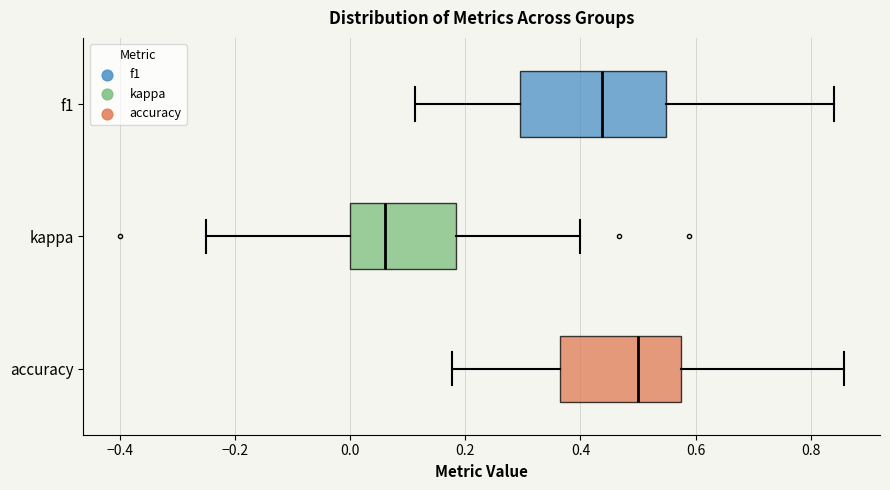

Which box has the furthest to the left median line?

kappa